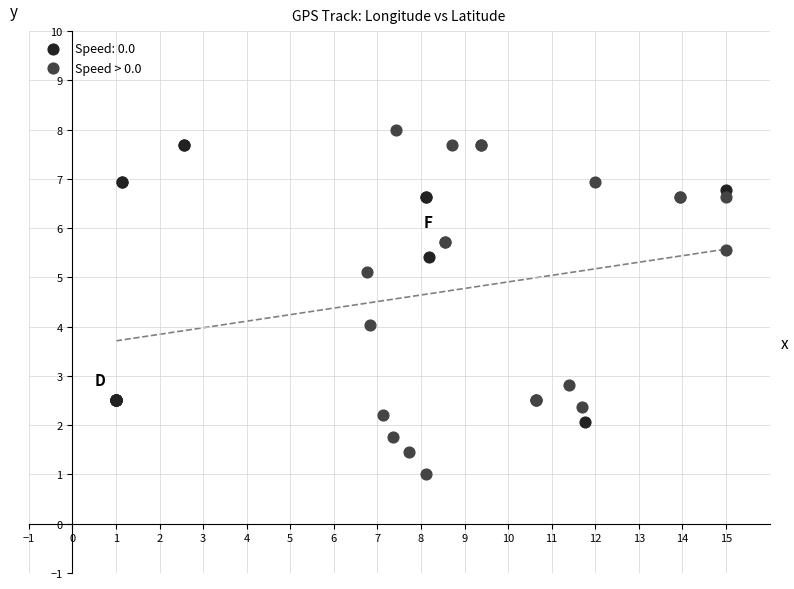

Which series reaches the minimum Y coordinate?

Speed > 0.0